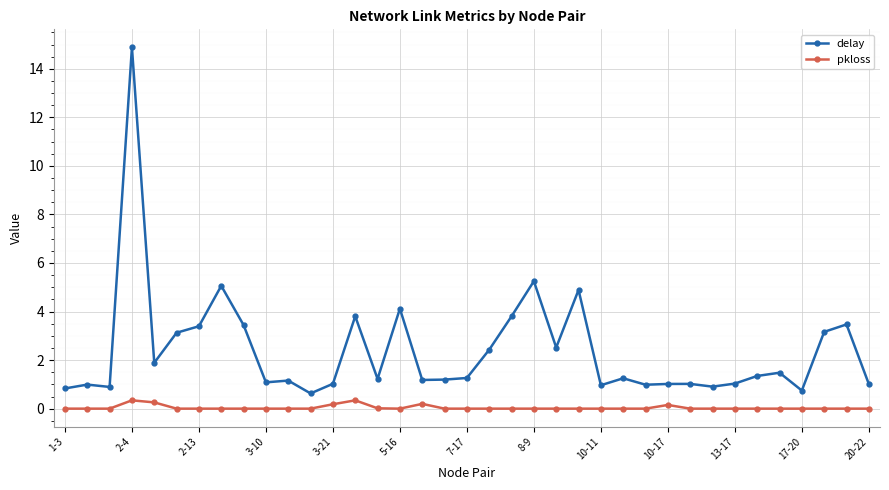

Is this an area chart (filled region under the line)?

No